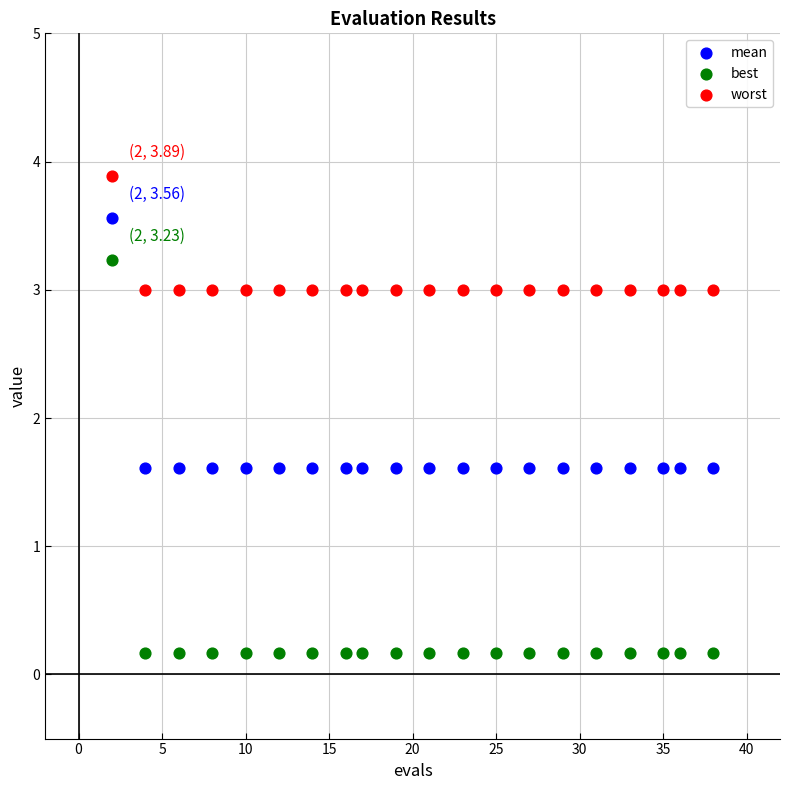

Across all data points, what is the range of Y values (max minus min)?

3.7